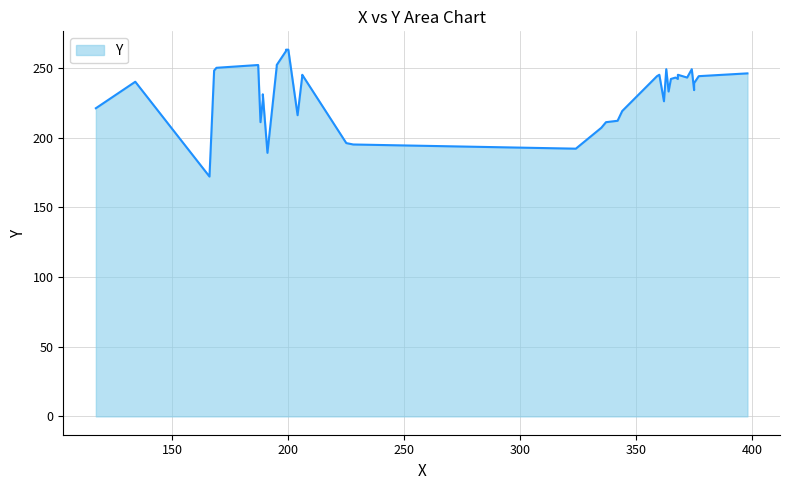

What is the minimum value shown in the chart?

172